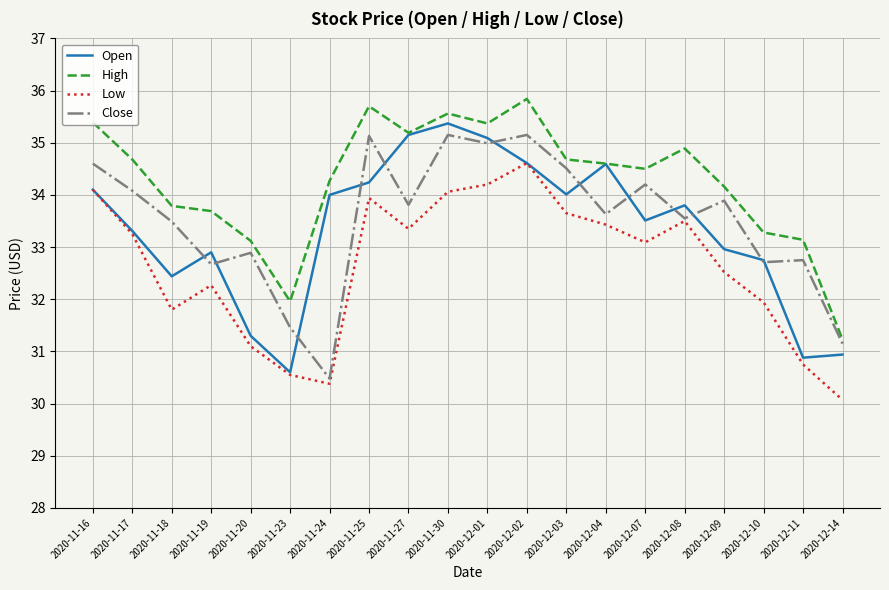

Which series changed the most between 2020-11-27 and 2020-12-09?

Open